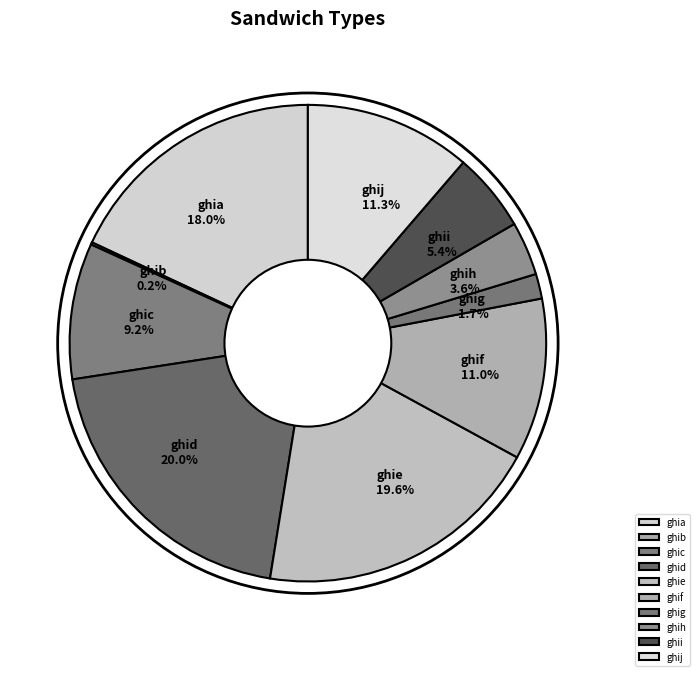

Does any single category account for the majority?

No